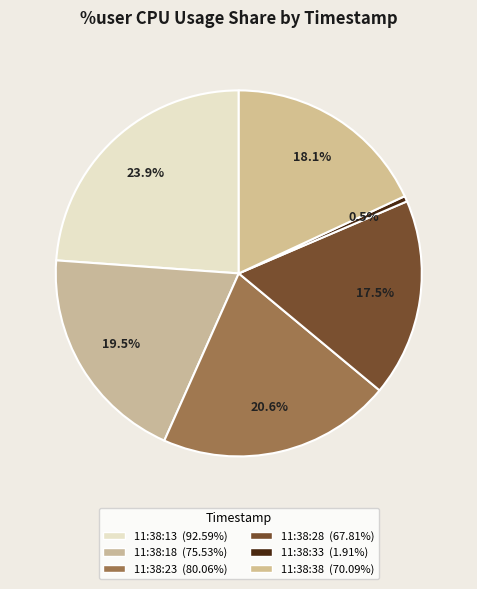

How many segments does this pie chart have?

6